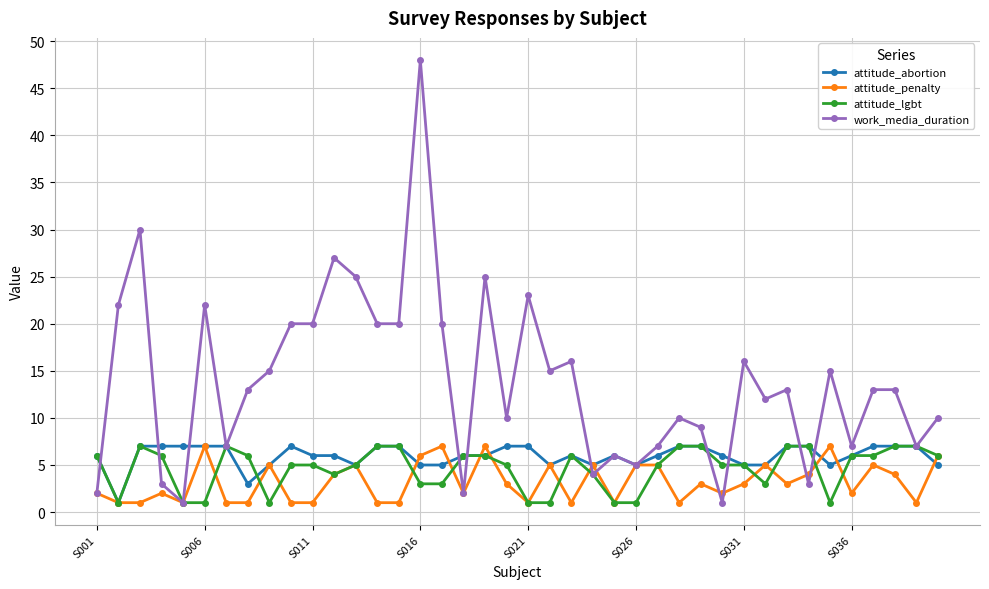

What is the greatest value displayed?

48